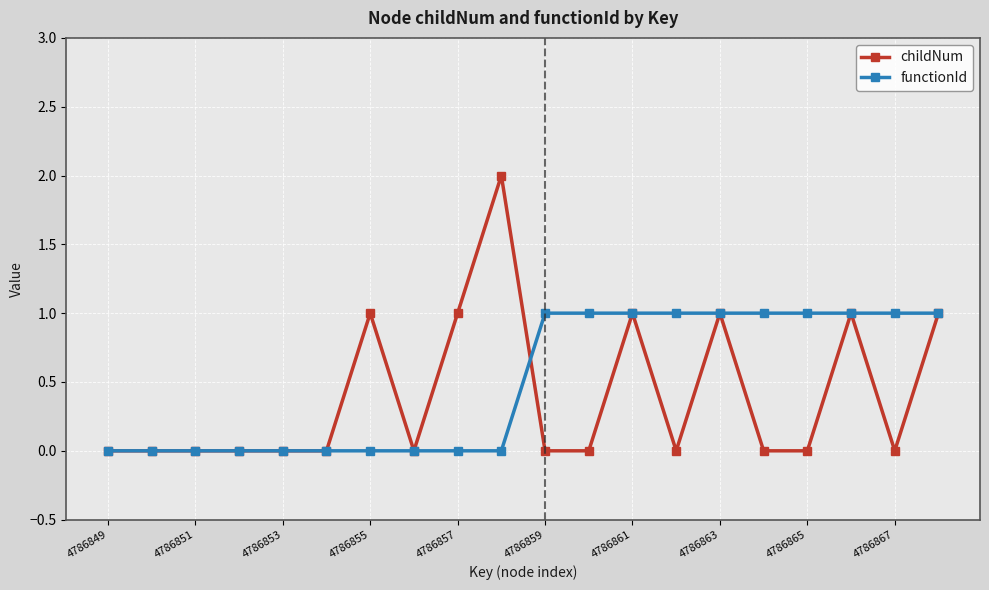

True or false: childNum has more than 1 points higher than both neighbors.

True